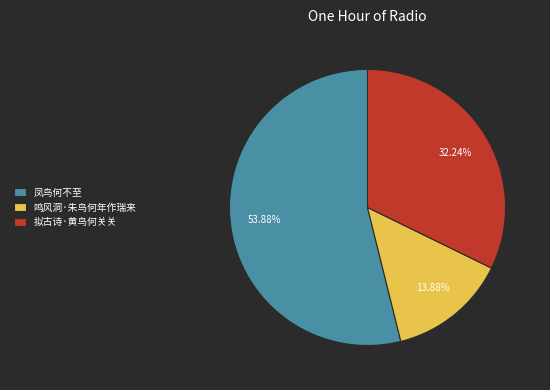

To the nearest percent, what is the average slice percentage?

33%